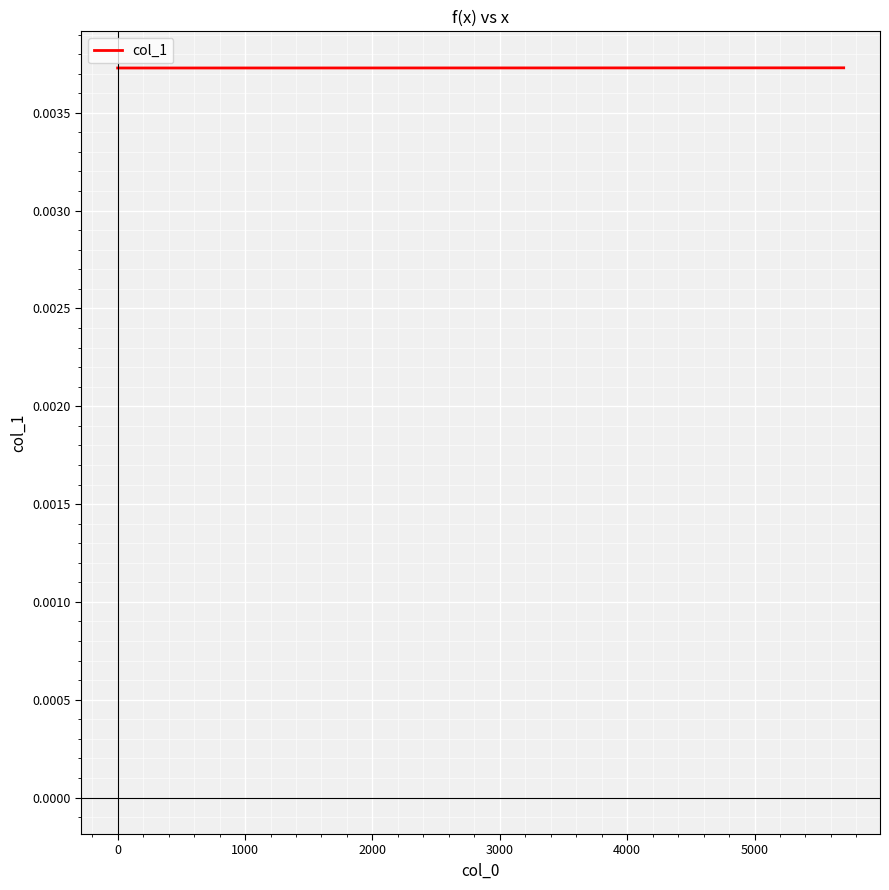

Is this an area chart (filled region under the line)?

No